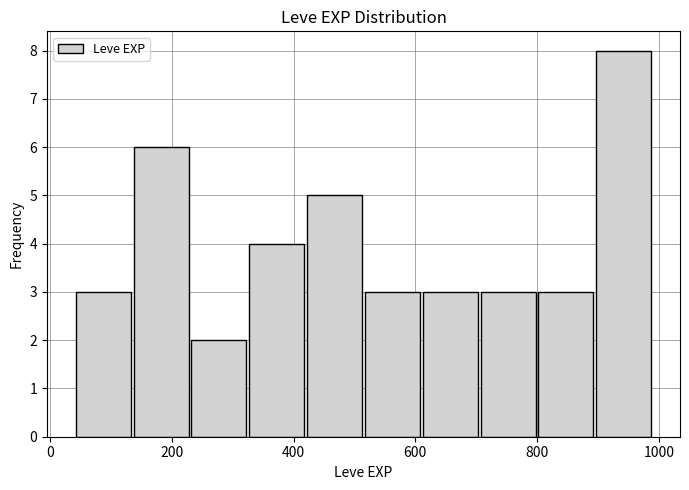

Reading left to right, transcribe this chart: for each bar, give the range it covers on the x-axis and its height. Neither the bar edges nor the heights are printed on the chart, so give them approximately, as read against the axes.

40 to 135: 3
135 to 230: 6
230 to 325: 2
325 to 420: 4
420 to 515: 5
515 to 610: 3
610 to 705: 3
705 to 800: 3
800 to 895: 3
895 to 990: 8